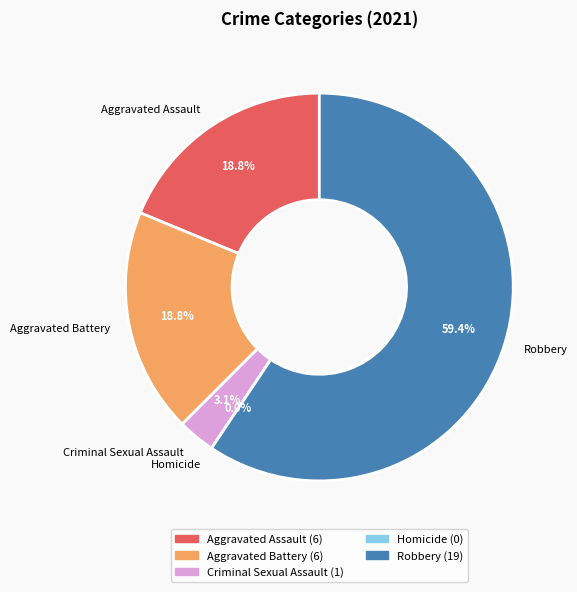

To the nearest percent, what percentage of the pie is Aggravated Battery?

19%